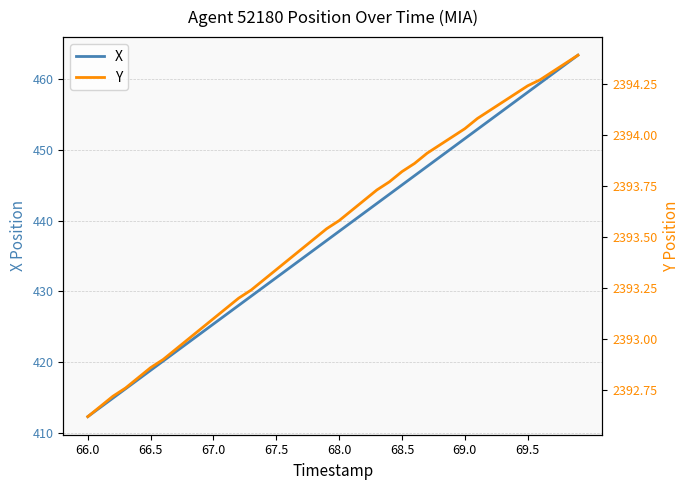

True or false: Y and X cross at least once.

False